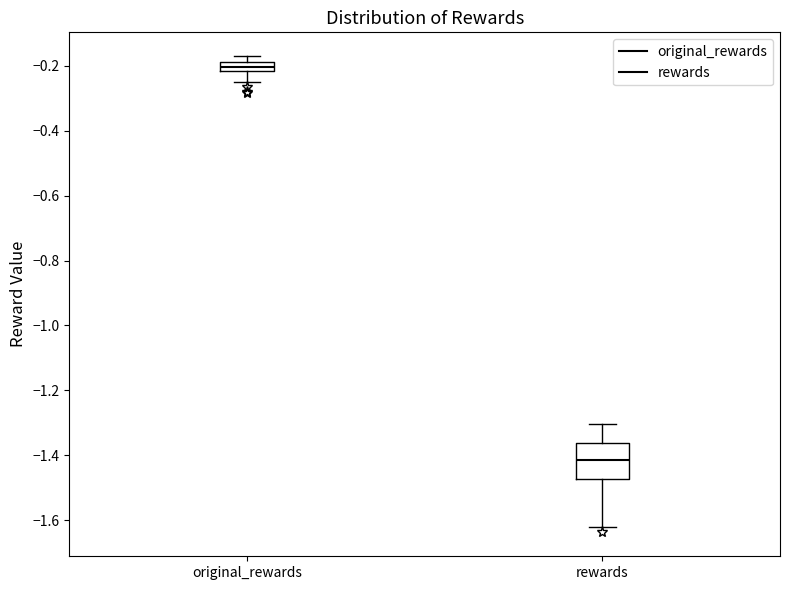

Which box has the highest median line?

original_rewards